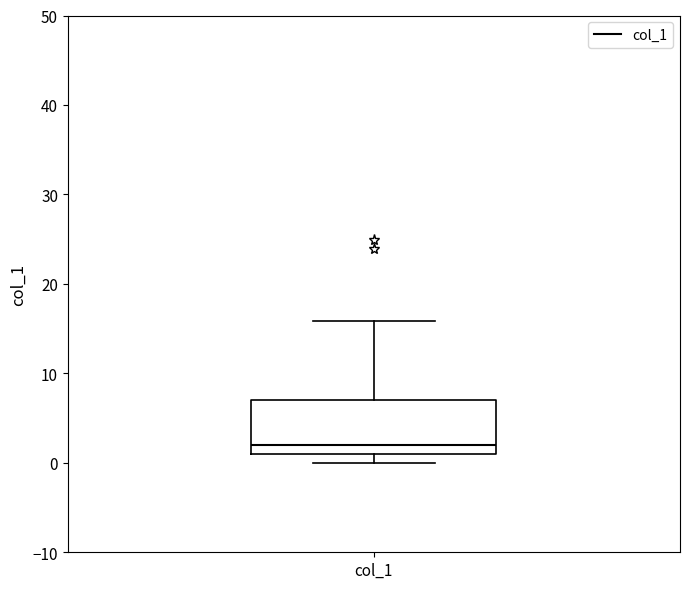

Read this box plot against the y-axis: the position of the median line, the range covered by the box, and the ends of both whiskers. The values are not printed on the chart, so give them approximately, as read against the axis.

median 2, box 1 to 7, whiskers 0 to 16